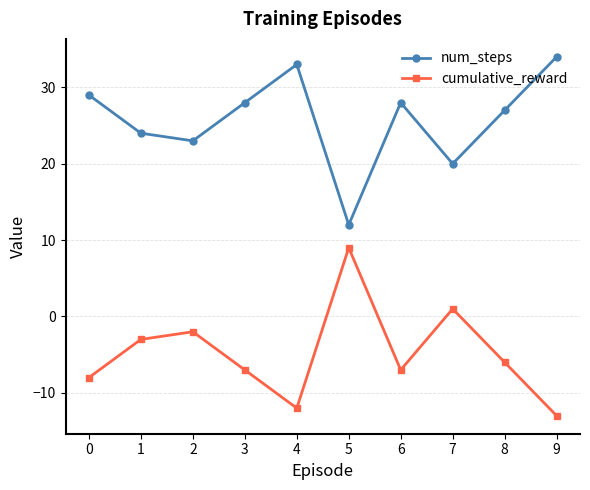

True or false: cumulative_reward and num_steps intersect in this chart.

False